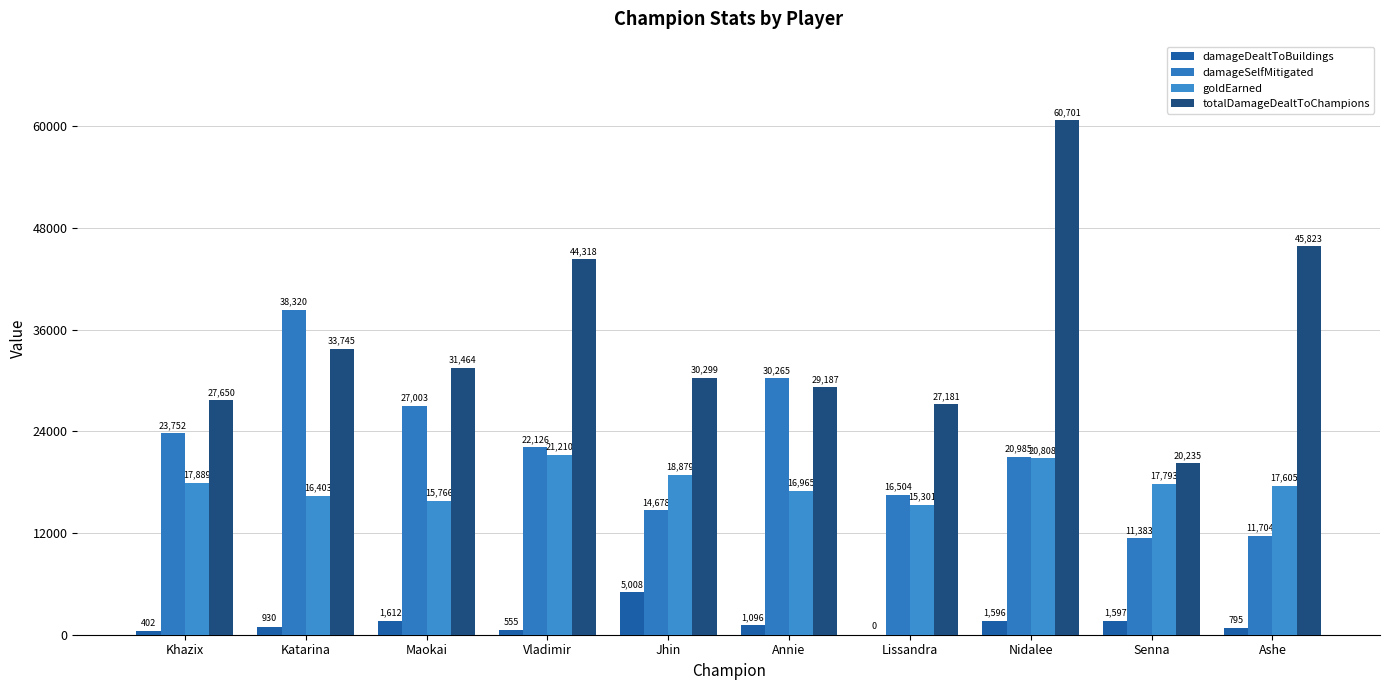

Which series has the largest total across all categories?

totalDamageDealtToChampions